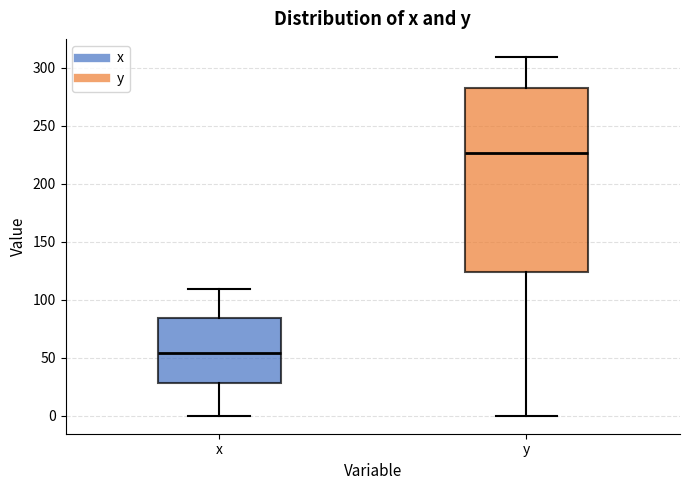

Comparing the boxes themselves (not the whiskers), which one is the tallest?

y